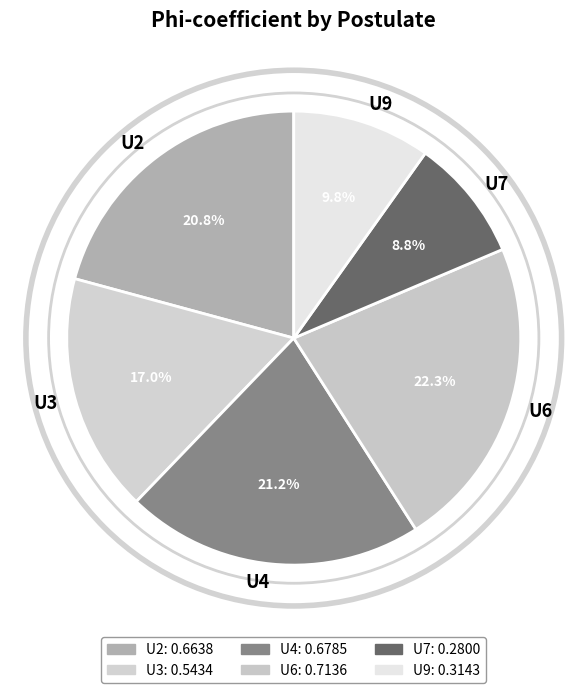

Which has a higher value, U9 or U3?

U3